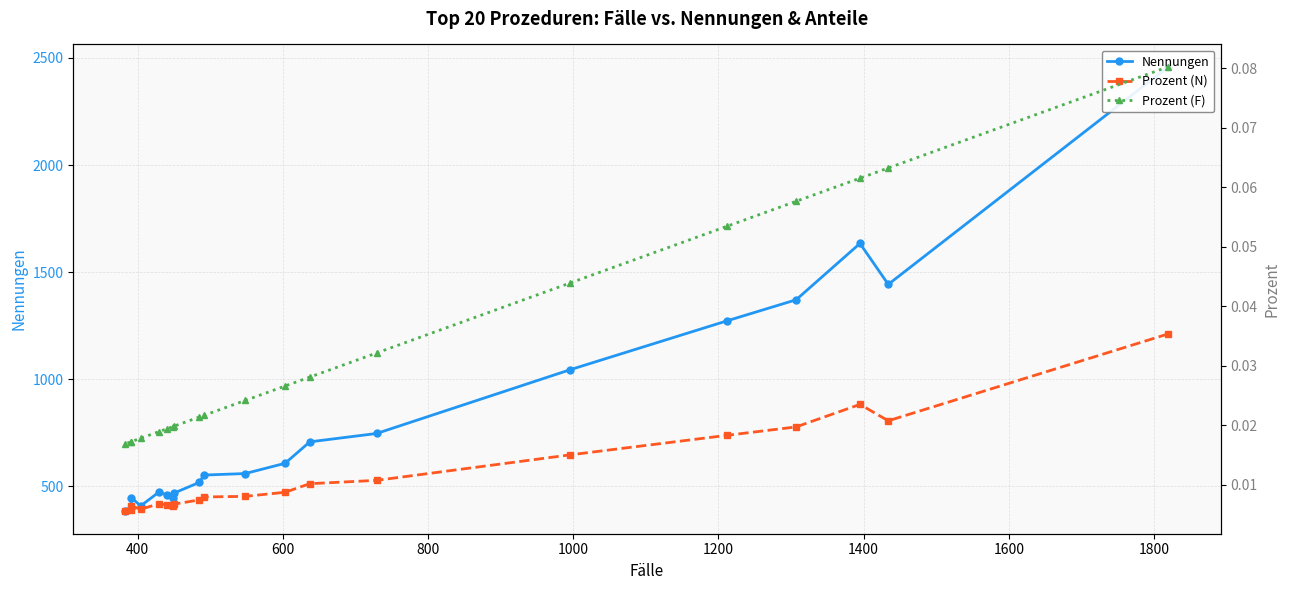

Which series has the largest total across all categories?

Nennungen